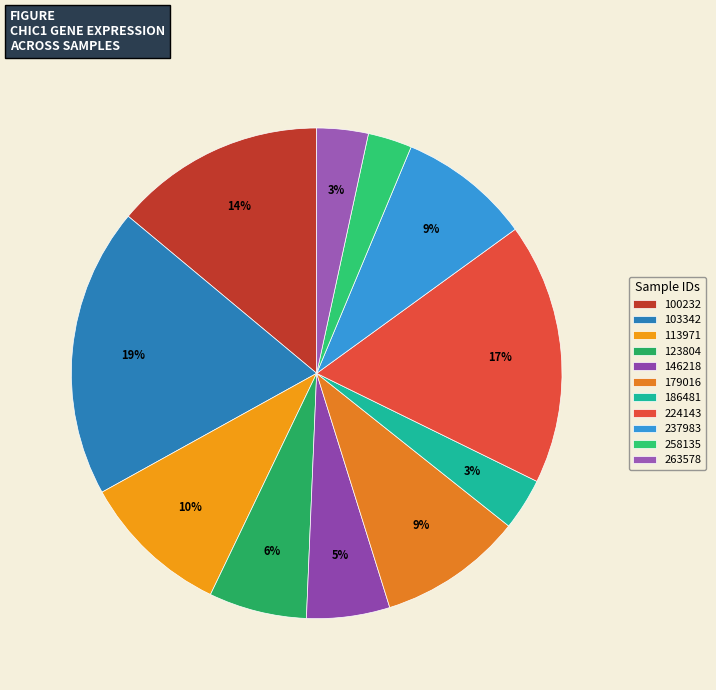

What is the total percentage of 123804 and 186481?

9.9%